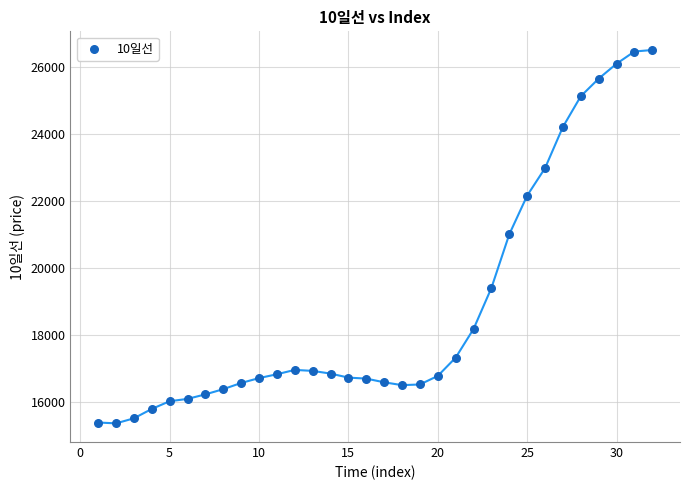

What is the range of X values (max minus min)?

31